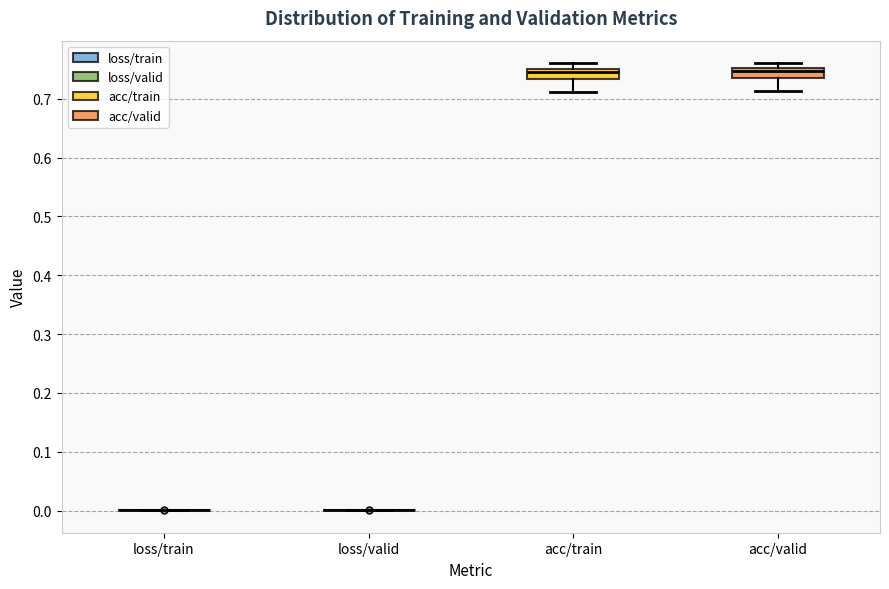

Reading left to right, transcribe this box plot: for each box, give where its median line is, the range the box spans, and where its two whiskers end, as read against the y-axis. The values are not printed on the chart, so give them approximately, as read against the axis.

loss/train: box collapsed to a line at 0.00, whiskers 0.00 to 0.00
loss/valid: box collapsed to a line at 0.00, whiskers 0.00 to 0.00
acc/train: median 0.75 (just below the box's upper edge), box 0.73 to 0.75, whiskers 0.71 to 0.76
acc/valid: median 0.75 (inside the box), box 0.74 to 0.75, whiskers 0.71 to 0.76